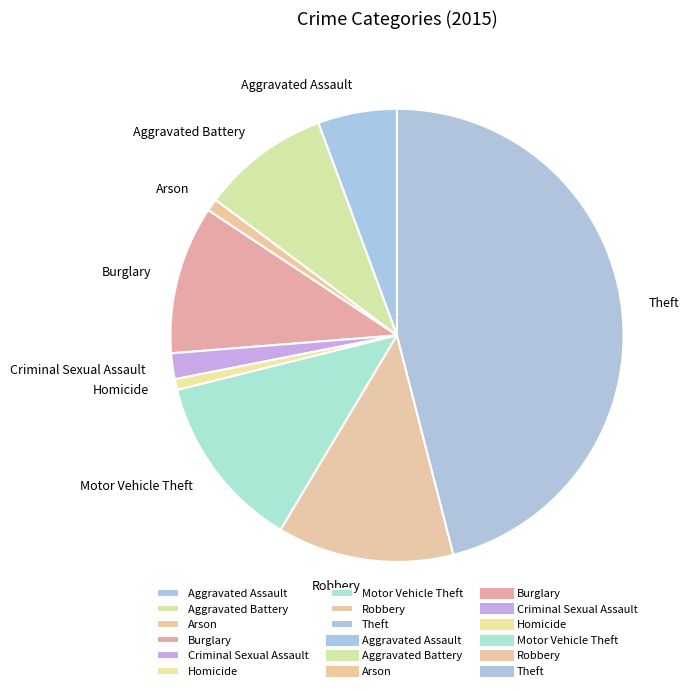

Count the number of slices in the pie.

9